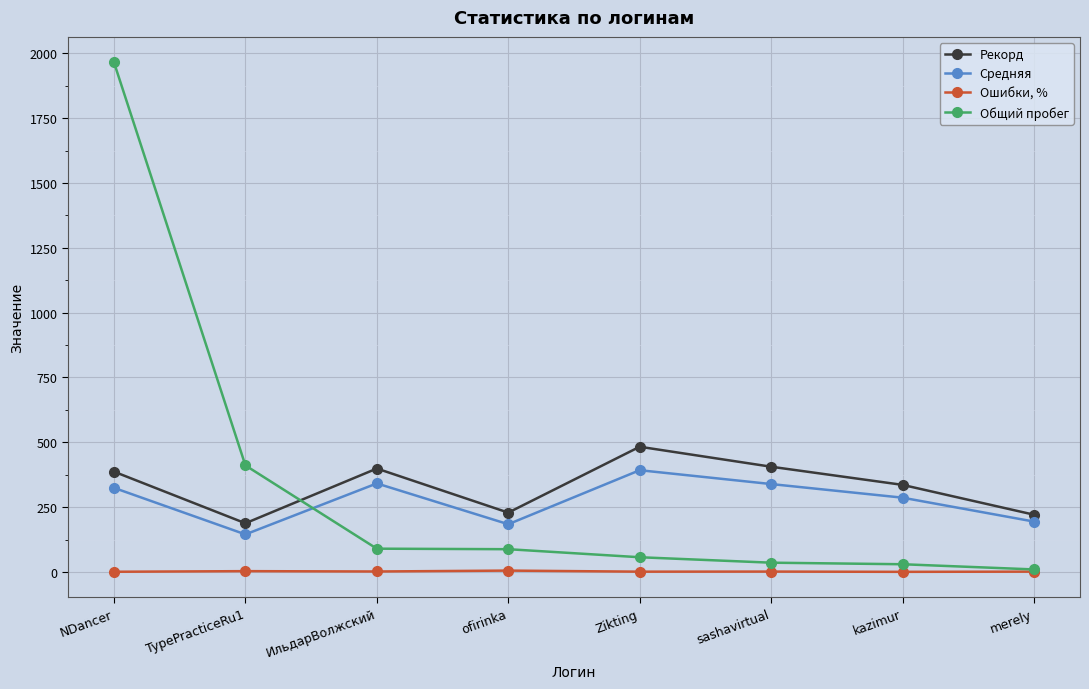

Rank the series by their maximum value, from lowest to highest.

Ошибки, %, Средняя, Рекорд, Общий пробег